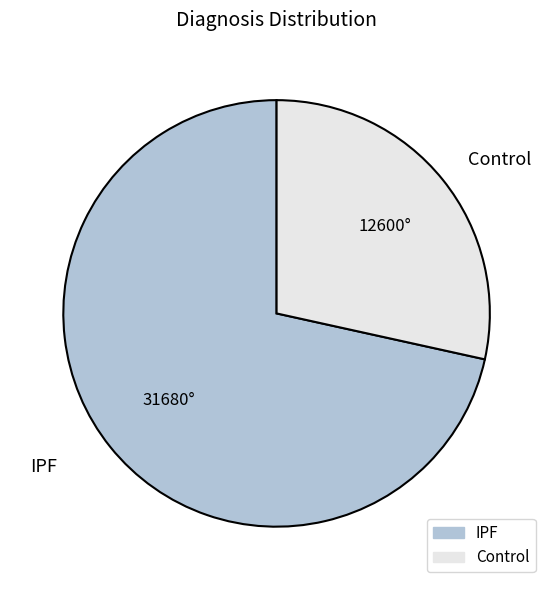

Do IPF and Control together represent more than half of the pie?

Yes